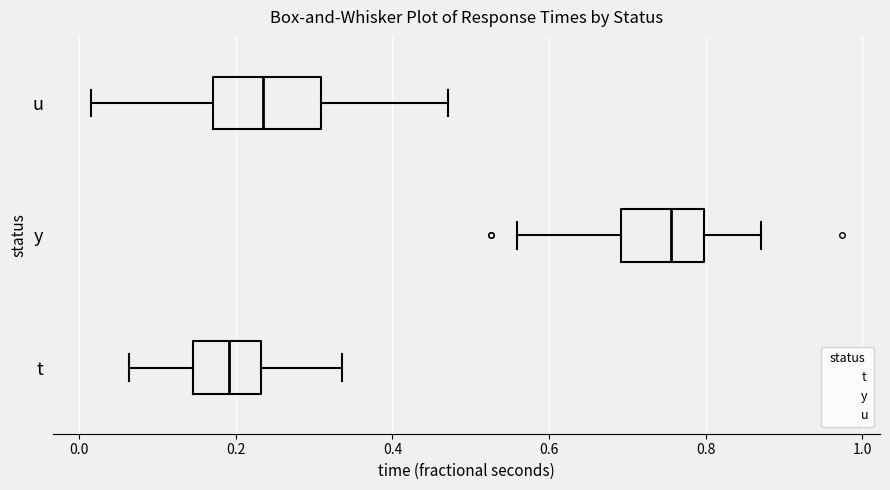

Comparing the boxes themselves (not the whiskers), which one is the widest?

u